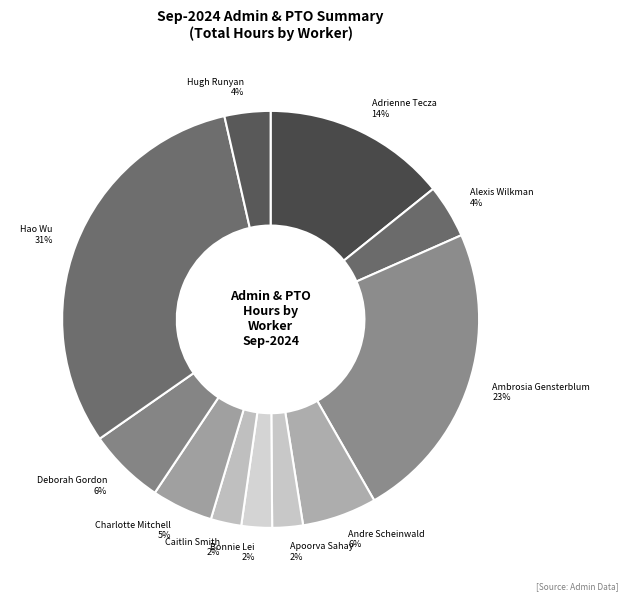

Is Alexis Wilkman the majority of the pie?

No